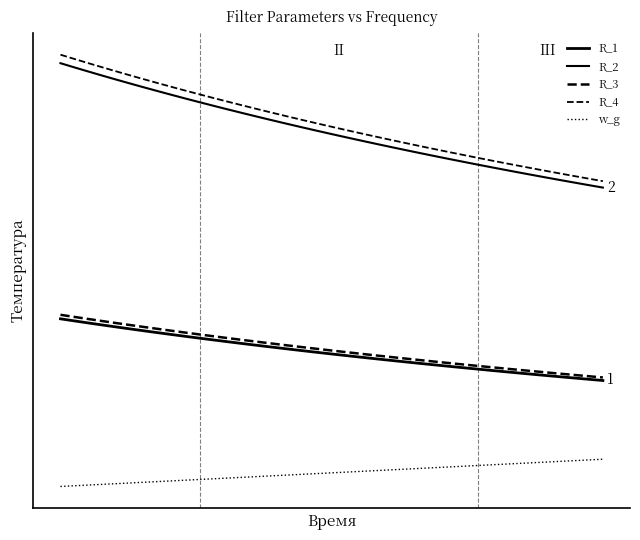

Does the chart display data point markers on the line(s)?

No